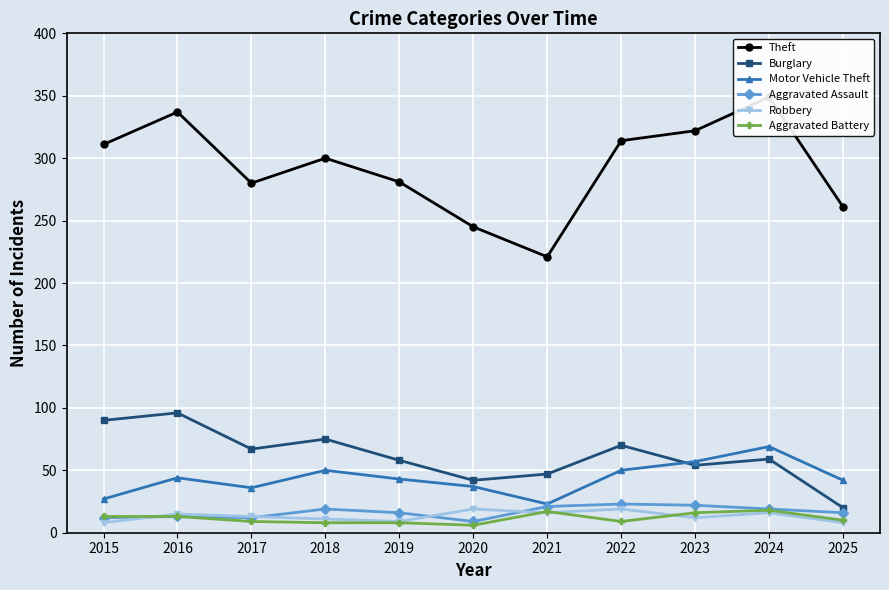

Count the number of categories in the chart.

11